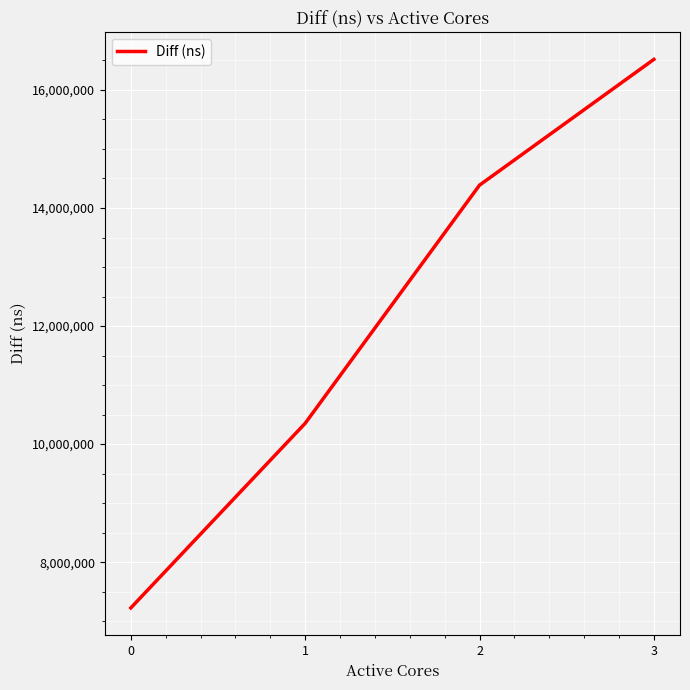

The chart shows a value of 14386717 at 2. True or false?

True